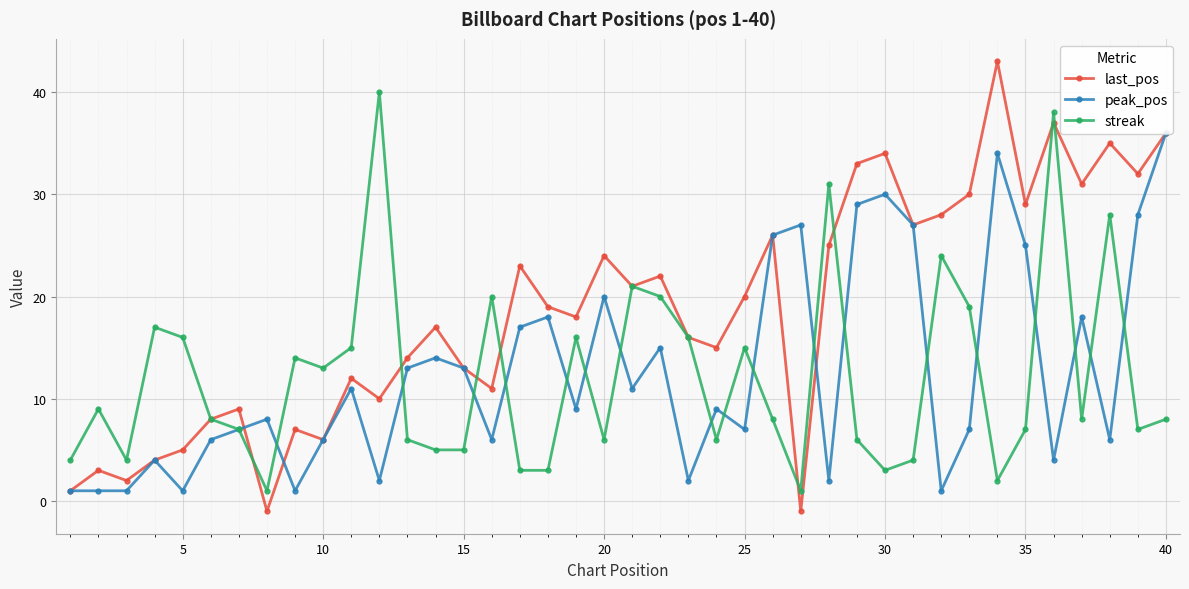

What is the lowest value of the last_pos series?

-1